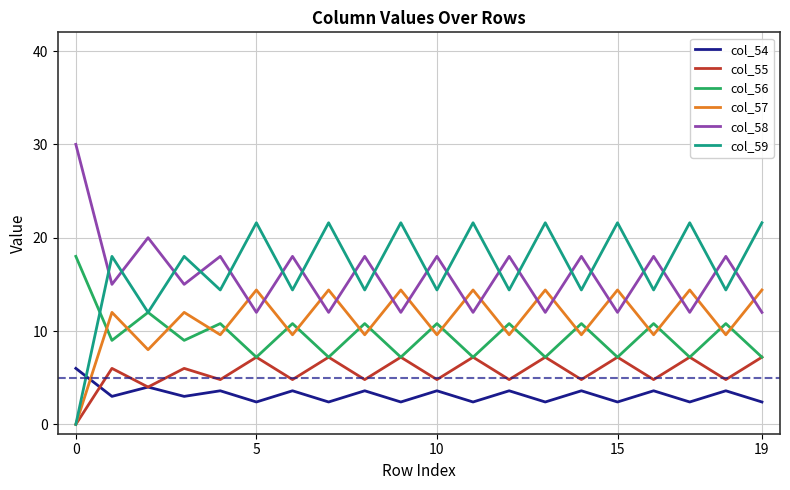

True or false: col_55 and col_58 cross at least once.

False